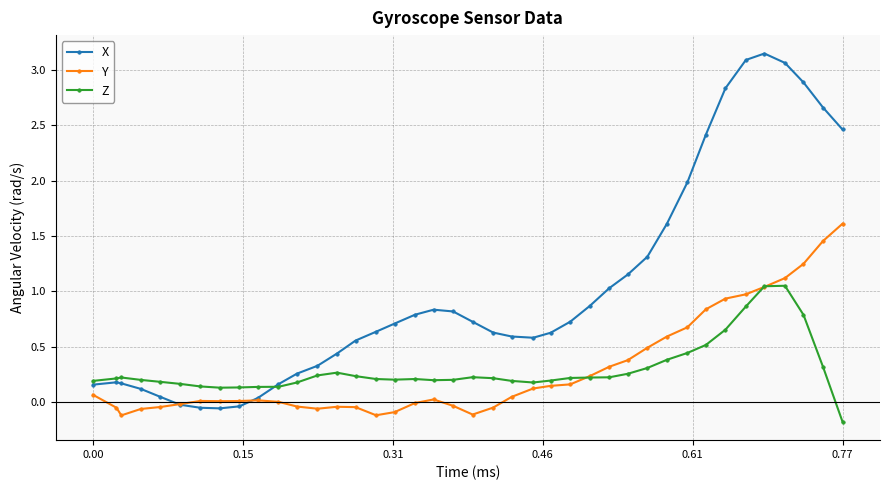

How many values in the Z series are below 0?

1